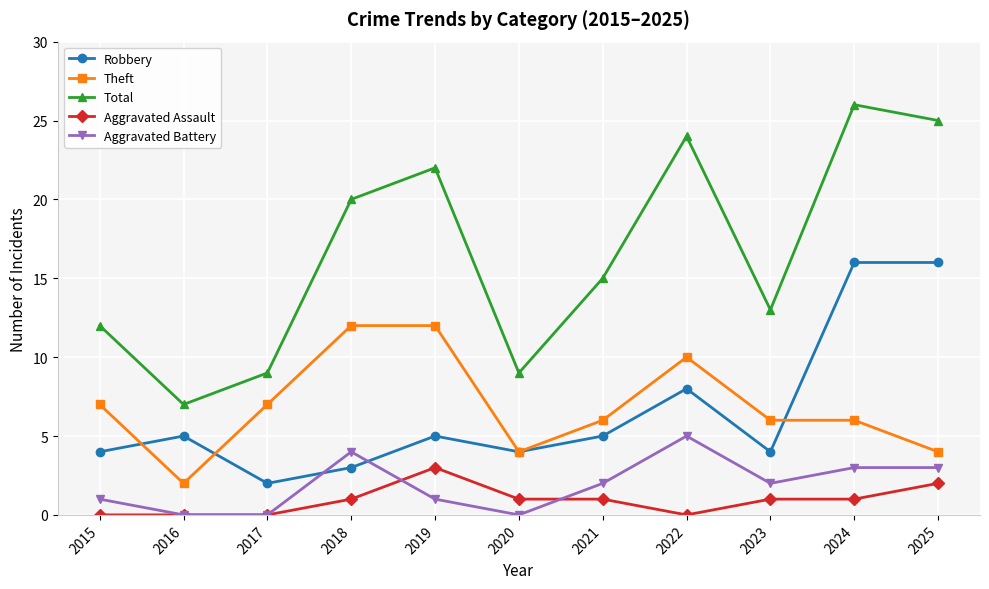

How many lines are shown in the chart?

5